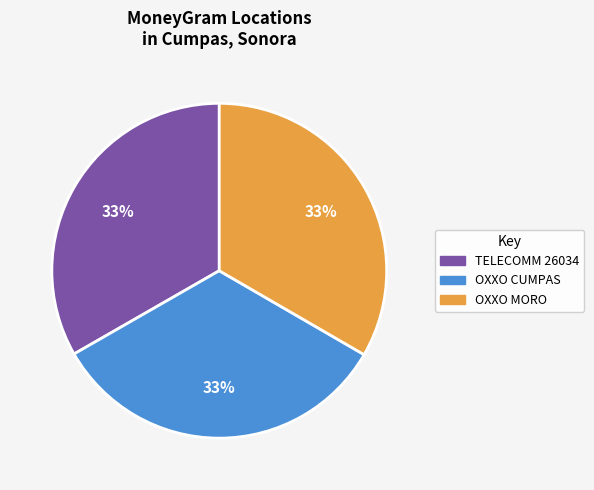

What percentage is the OXXO CUMPAS slice, to the nearest percent?

33%